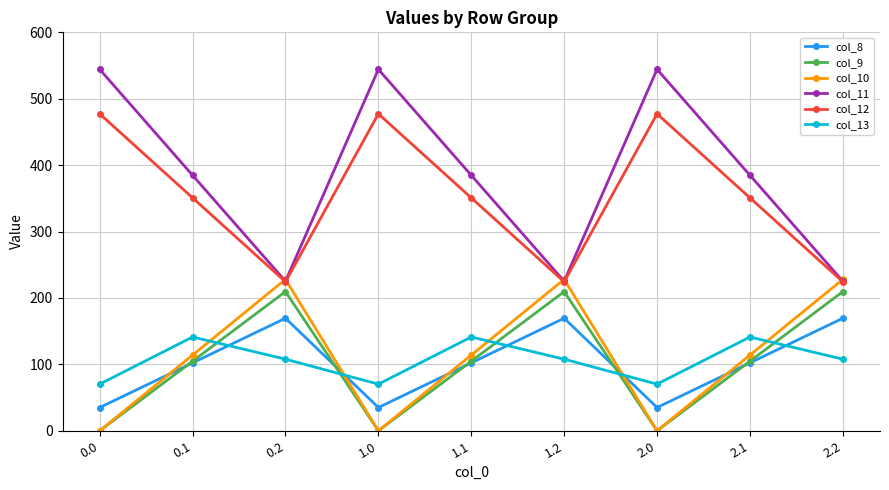

What is the lowest value of the col_12 series?

224.3